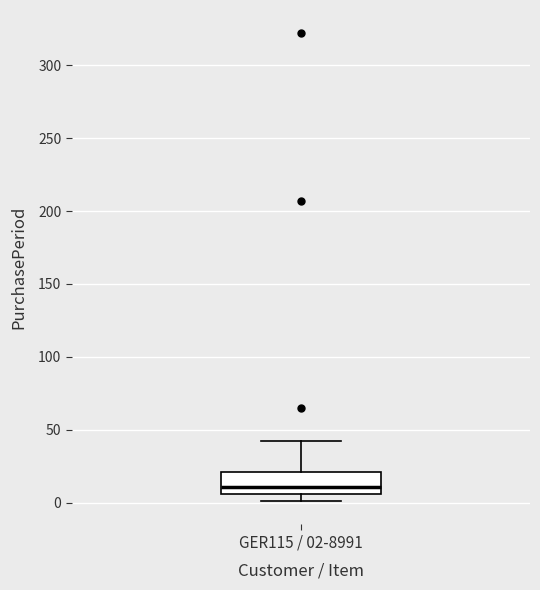

Transcribe this box plot: give where the median line is, the range the box spans, and where the two whiskers end, as read against the y-axis. The values are not printed on the chart, so give them approximately, as read against the axis.

median 10, box 5 to 20, whiskers 0 to 40